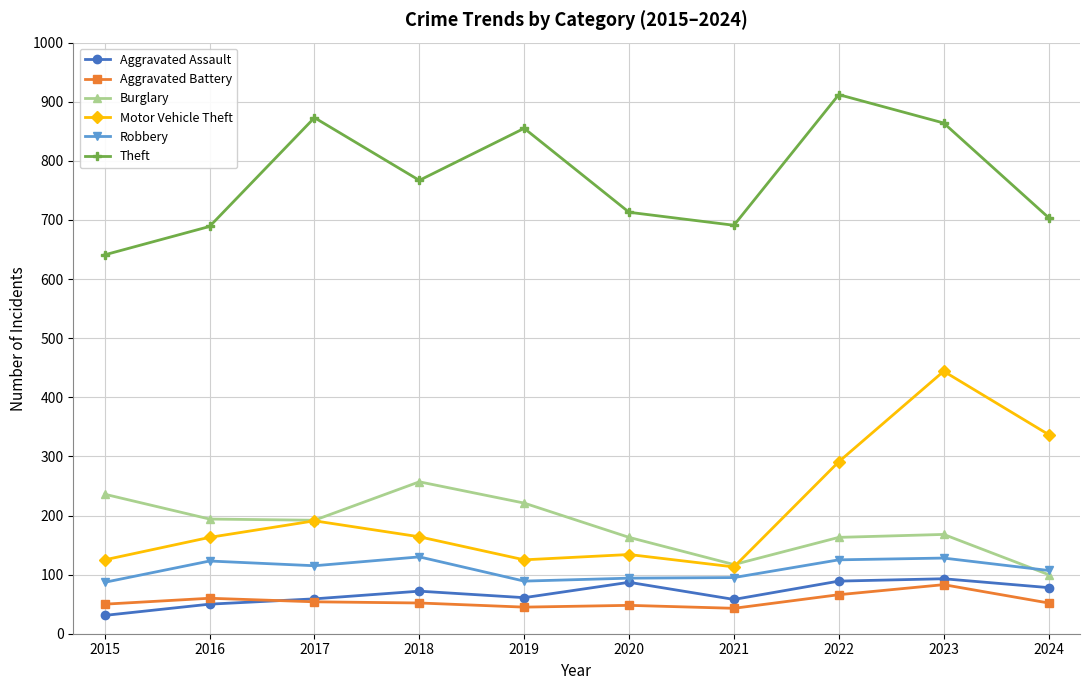

Is the value of Aggravated Battery at 2020 greater than the value of Aggravated Assault at 2015?

Yes